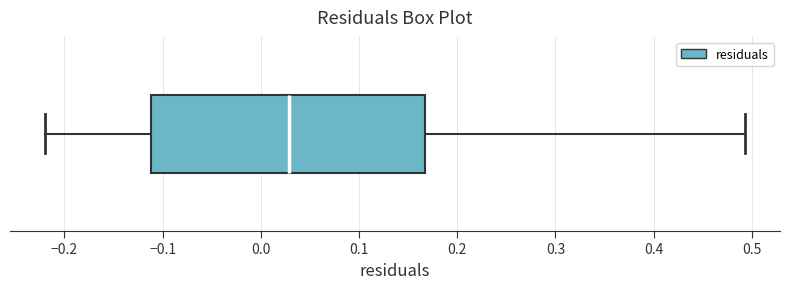

Where is the right edge of the box on the x-axis? The values are not printed on the chart, so give them approximately, as read against the axis.

0.17